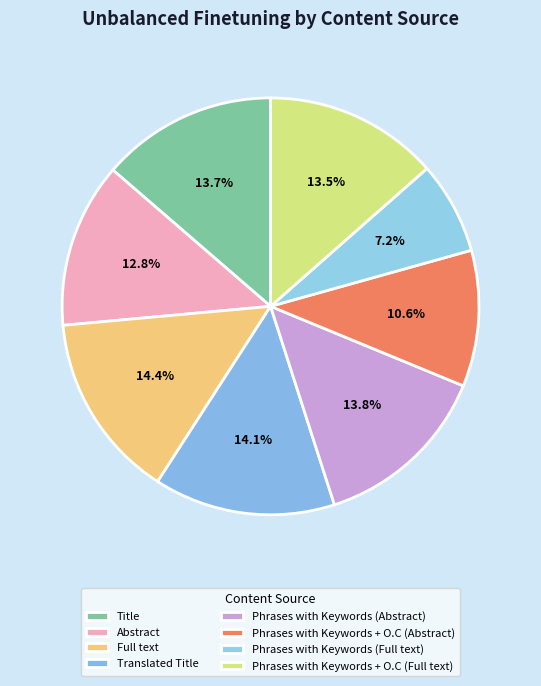

What is the smallest slice in the pie chart?

Phrases with Keywords (Full text)